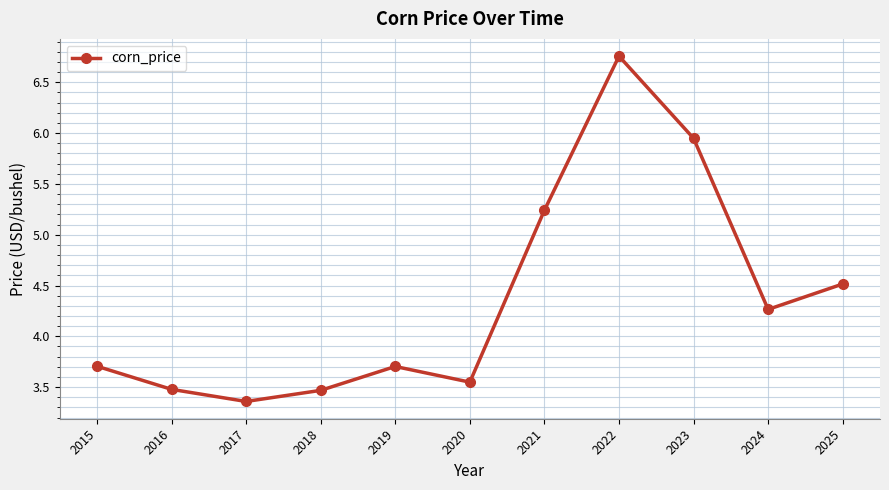

At which category does the data reach its first local valley?

2017